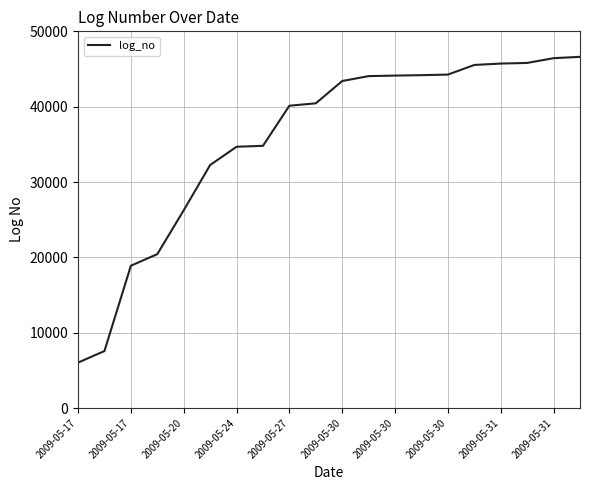

How many lines are shown in the chart?

1